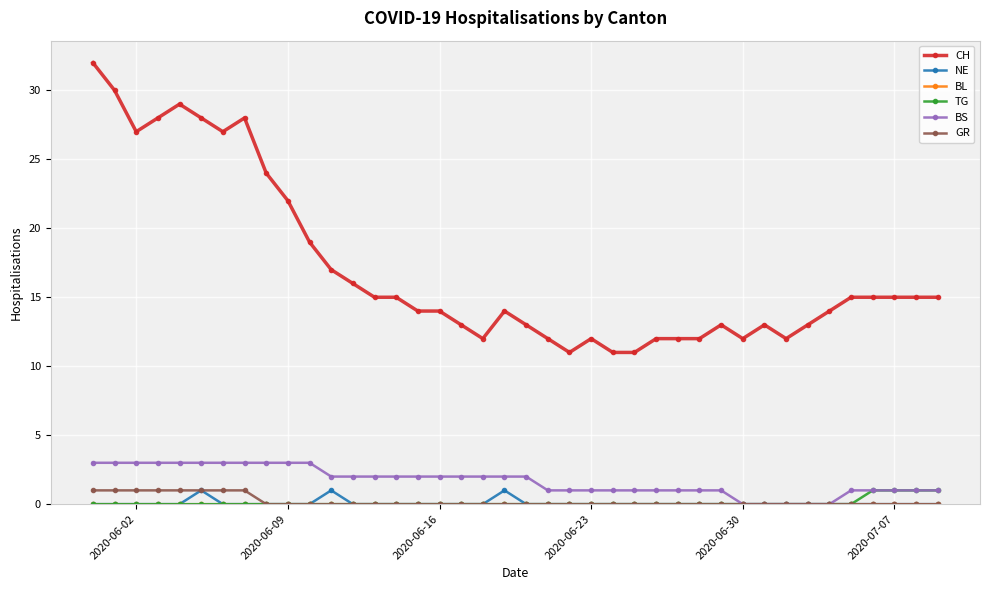

Which series has the widest spread of values?

CH